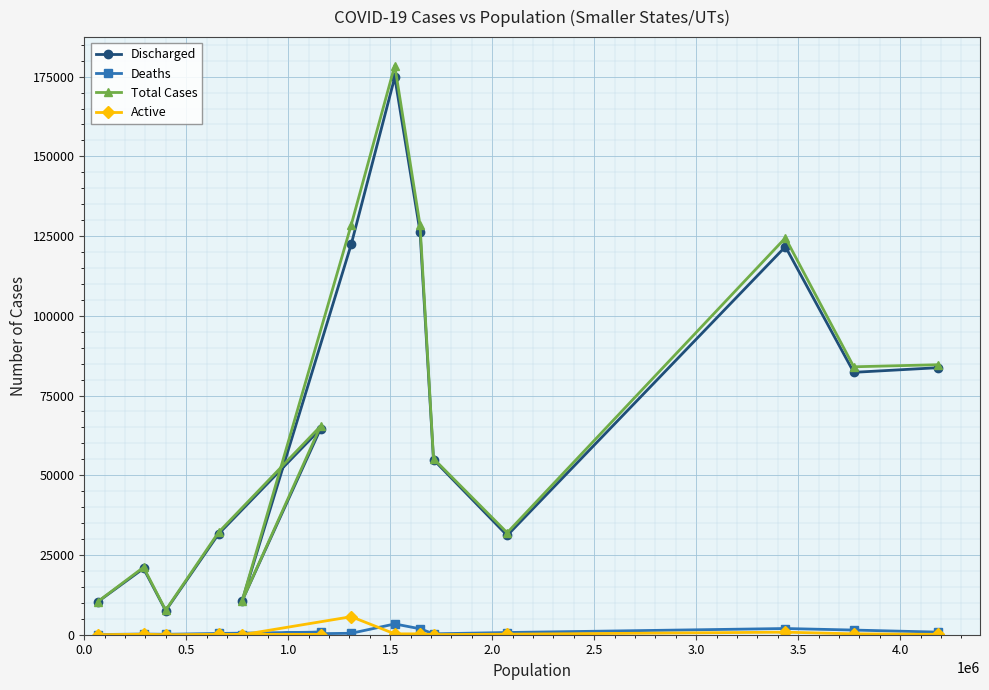

True or false: Active and Total Cases cross at least once.

False